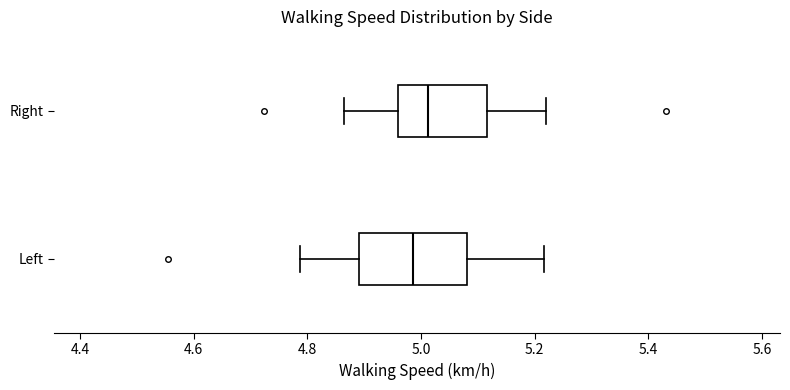

Where is the left edge of the box for Right on the x-axis? The values are not printed on the chart, so give them approximately, as read against the axis.

4.96